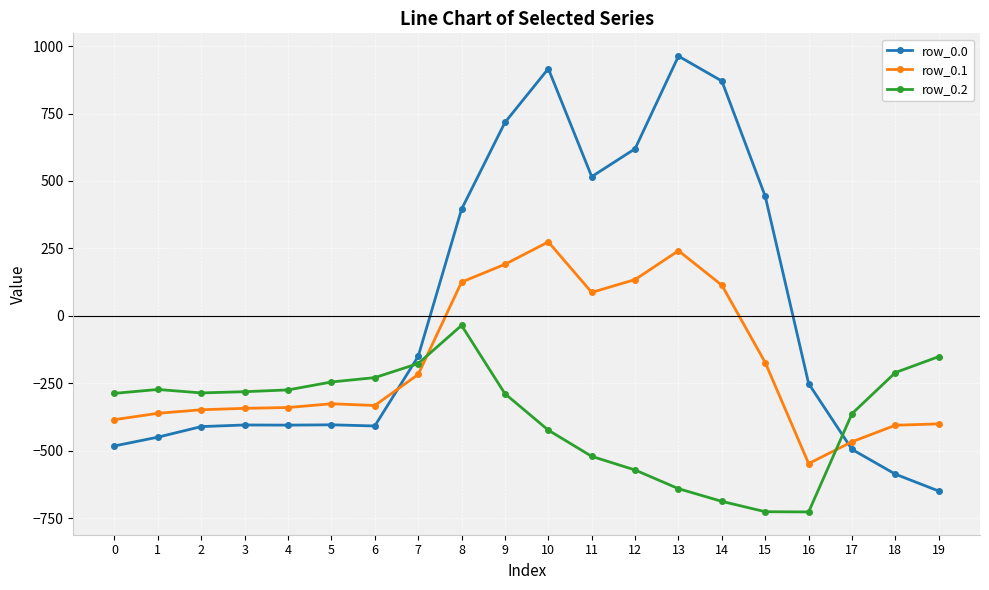

True or false: row_0.0 has more than 2 interior local peaks.

True